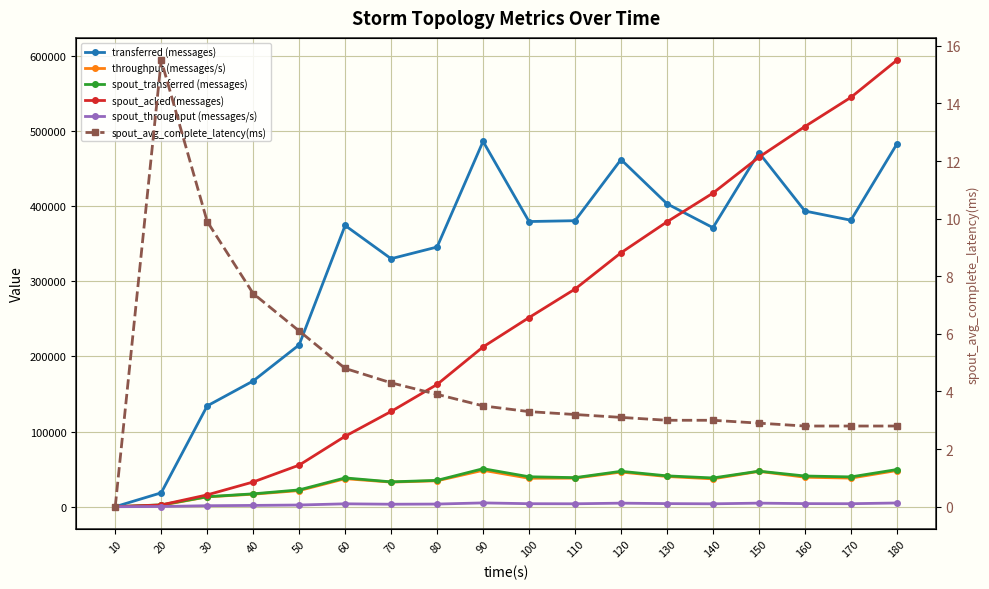

Between 80 and 120, which is larger?

120